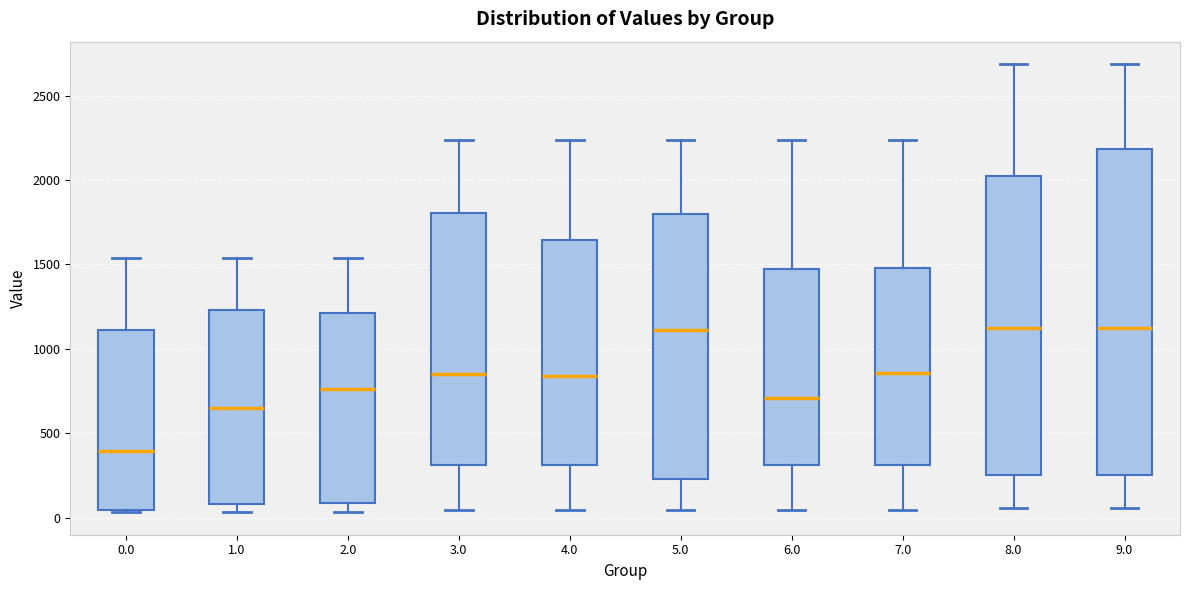

Reading left to right, read every box against the y-axis: the position of its median line, the range the box covers, and the ends of its whiskers. The values are not printed on the chart, so give them approximately, as read against the axis.

0.0: median 400, box 50 to 1100, whiskers 50 to 1550
1.0: median 650, box 100 to 1250, whiskers 50 to 1550
2.0: median 750, box 100 to 1200, whiskers 50 to 1550
3.0: median 850, box 300 to 1800, whiskers 50 to 2250
4.0: median 850, box 300 to 1650, whiskers 50 to 2250
5.0: median 1100, box 250 to 1800, whiskers 50 to 2250
6.0: median 700, box 300 to 1450, whiskers 50 to 2250
7.0: median 850, box 300 to 1500, whiskers 50 to 2250
8.0: median 1150, box 250 to 2000, whiskers 50 to 2700
9.0: median 1150, box 250 to 2200, whiskers 50 to 2700